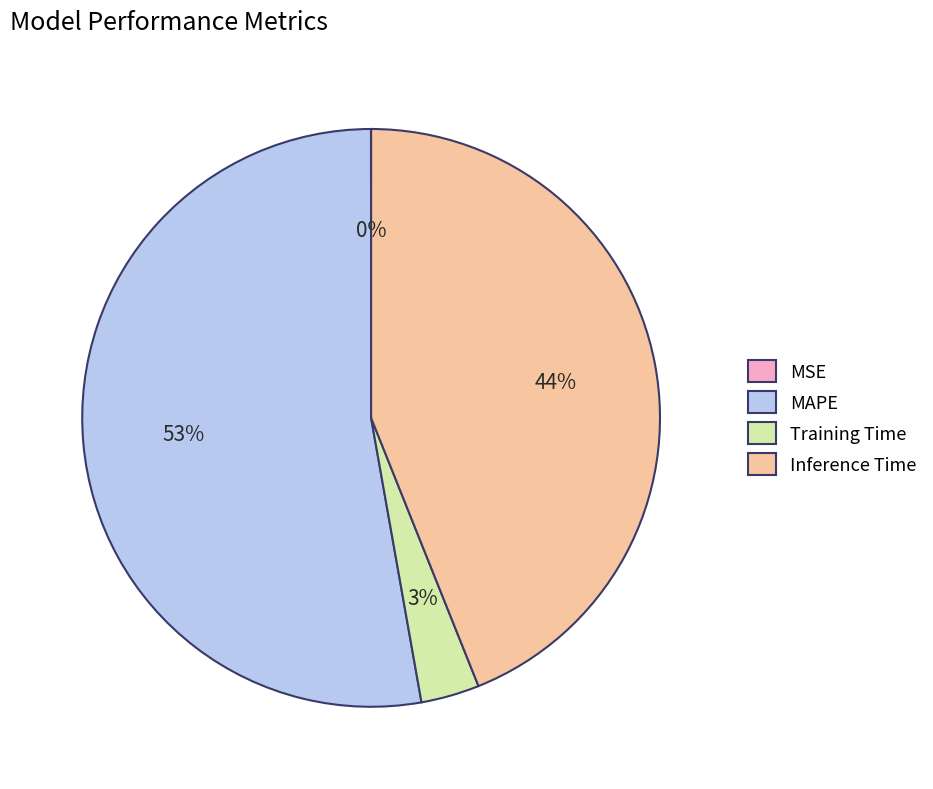

To the nearest percent, what is the average slice percentage?

25%